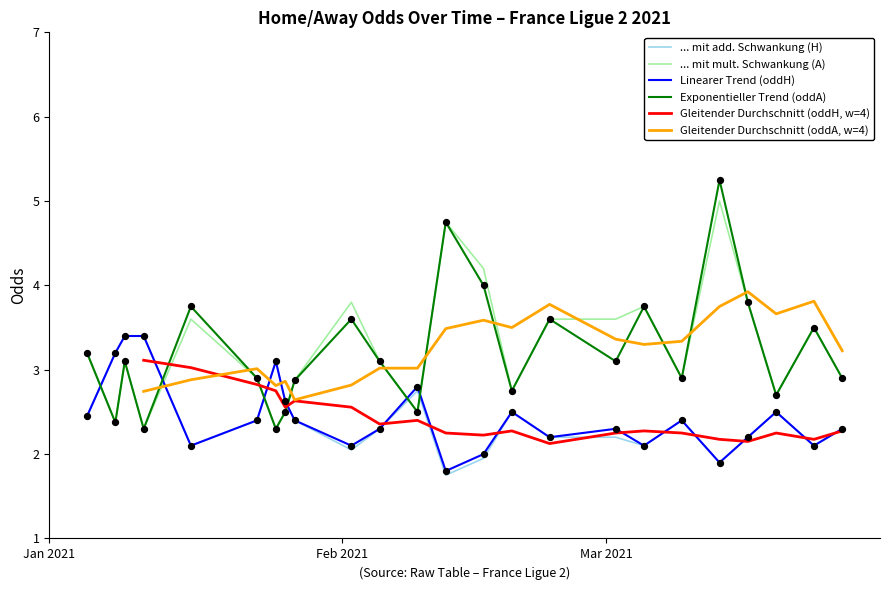

Which series has the largest total across all categories?

... mit mult. Schwankung (A)